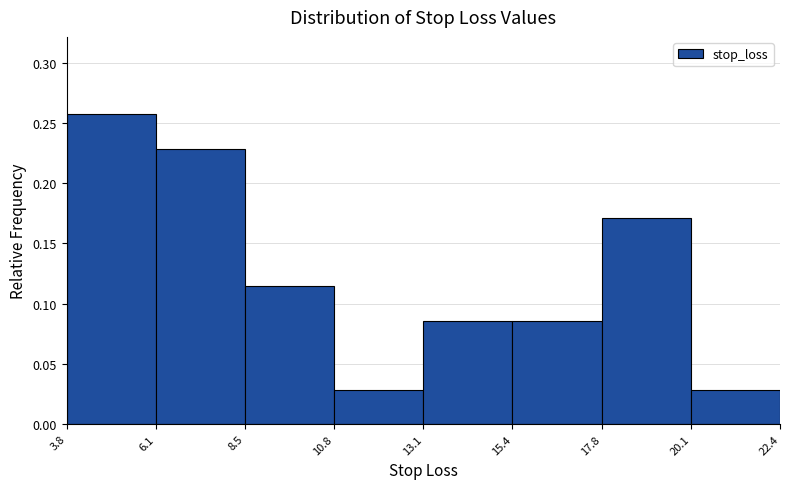

Reading left to right, transcribe this chart: for each bar, give the range it covers on the x-axis and its height. The values are not printed on the chart, so give them approximately, as read against the axis.

3.8 to 6.1: 0.255
6.1 to 8.5: 0.230
8.5 to 10.8: 0.115
10.8 to 13.1: 0.030
13.1 to 15.4: 0.085
15.4 to 17.8: 0.085
17.8 to 20.1: 0.170
20.1 to 22.4: 0.030